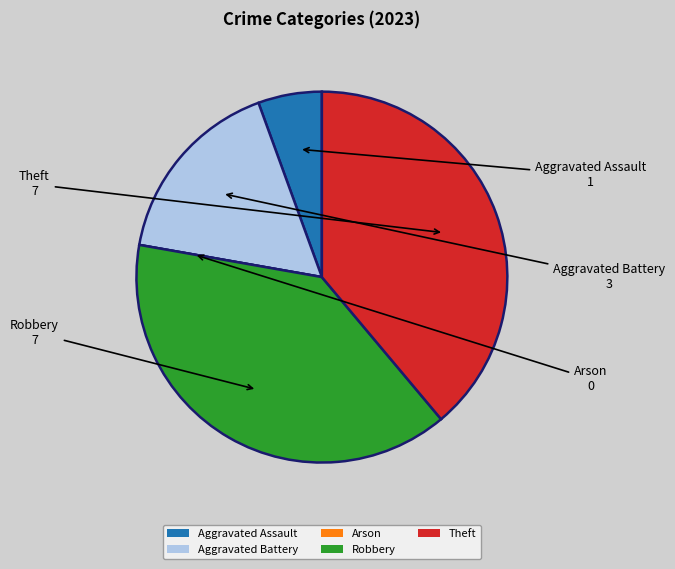

True or false: Robbery accounts for 39% of the total.

True